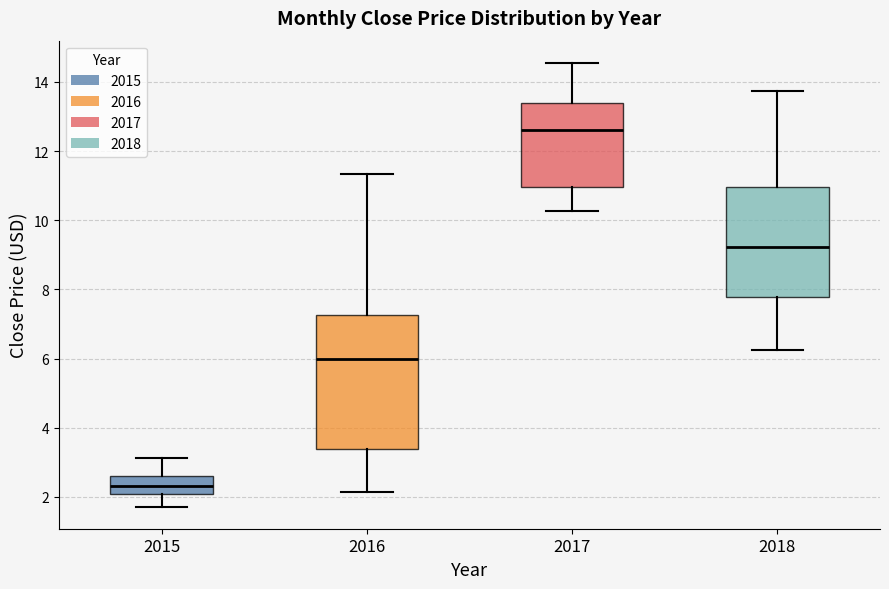

Where does the median line of the box at x = 2017 sit on the y-axis? The values are not printed on the chart, so give them approximately, as read against the axis.

12.6